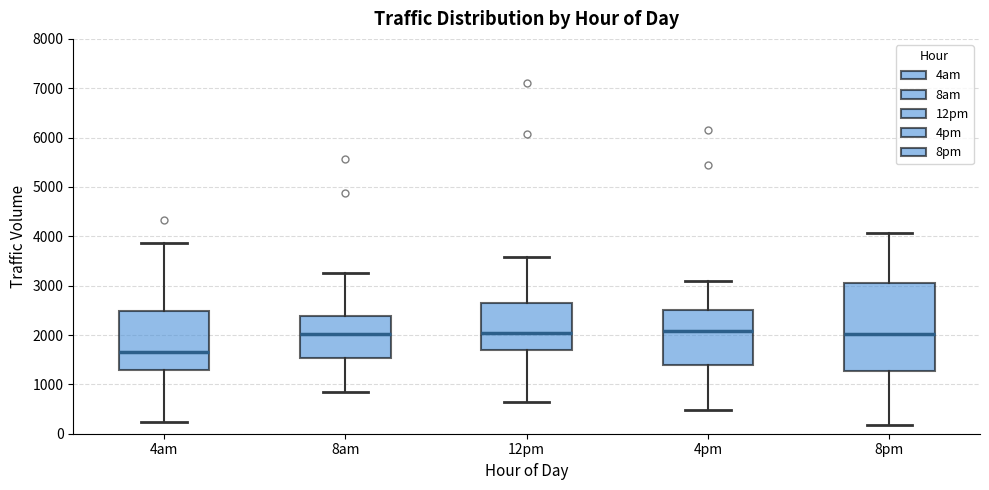

Which box is the tallest, from its lower edge to its upper edge?

8pm